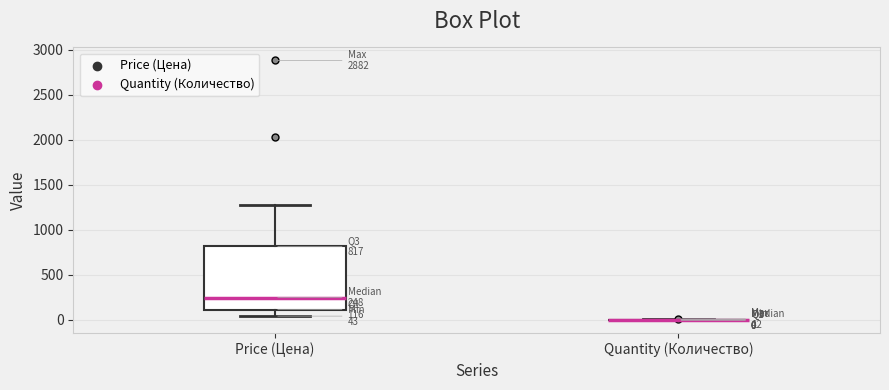

Comparing the boxes themselves (not the whiskers), which one is the tallest?

Price (Цена)